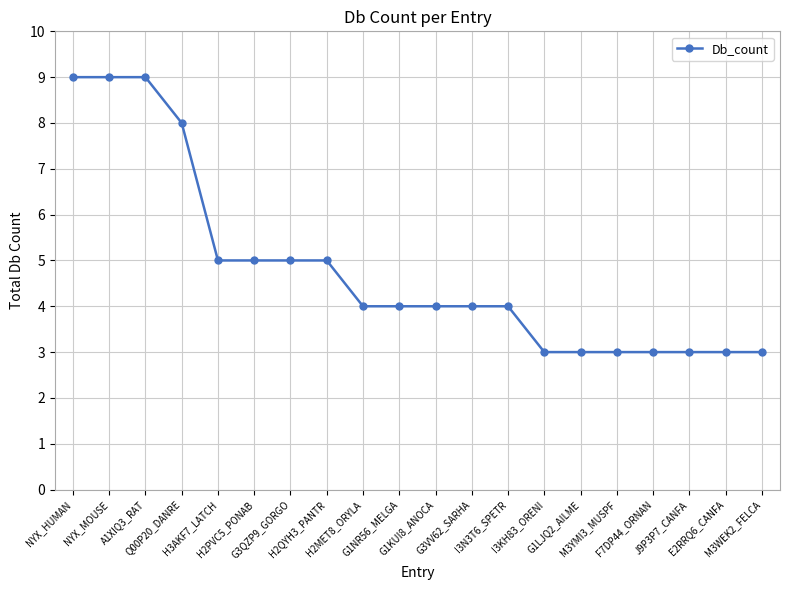

What position from the right is M3WEK2_FELCA?

1